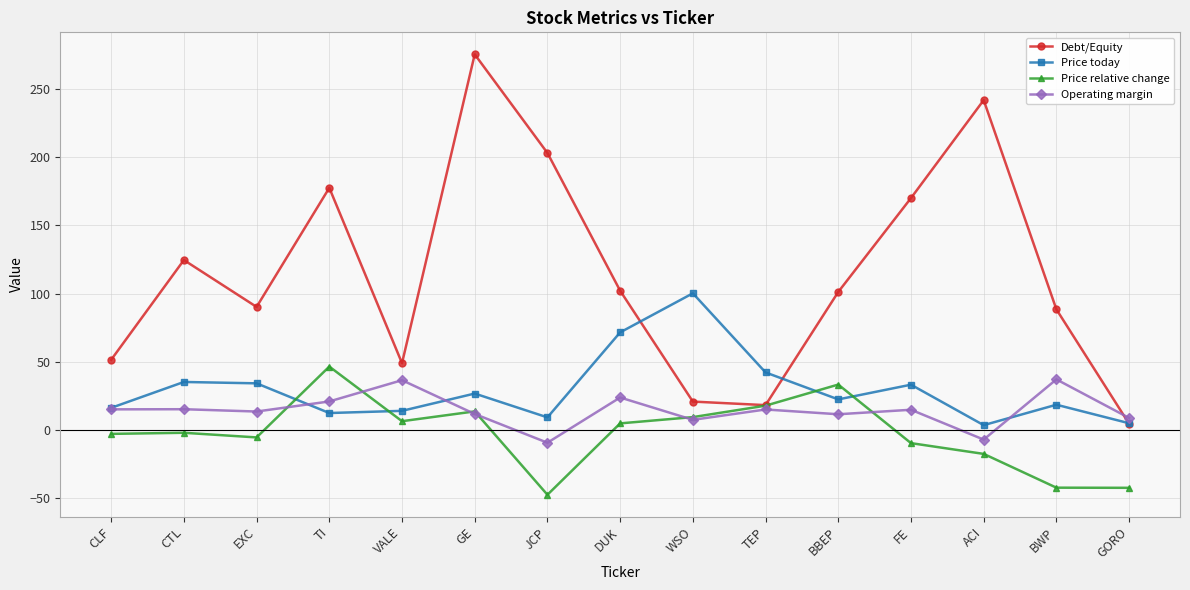

At which category does the chart reach its peak across all series?

GE